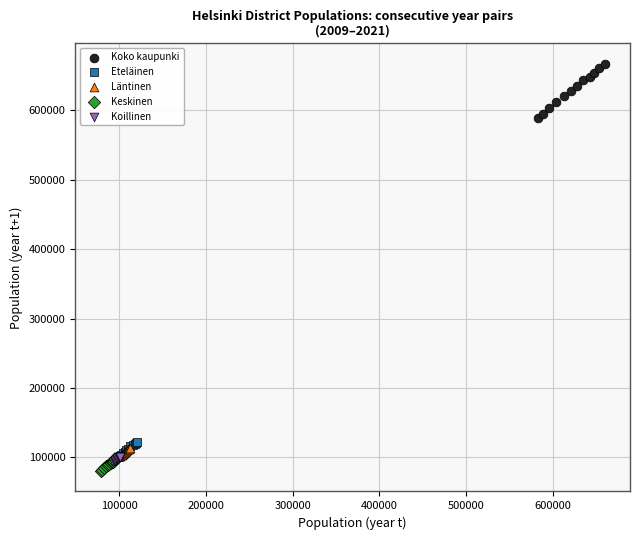

What are all the series names shown in the legend?

Koko kaupunki, Eteläinen, Läntinen, Keskinen, Koillinen